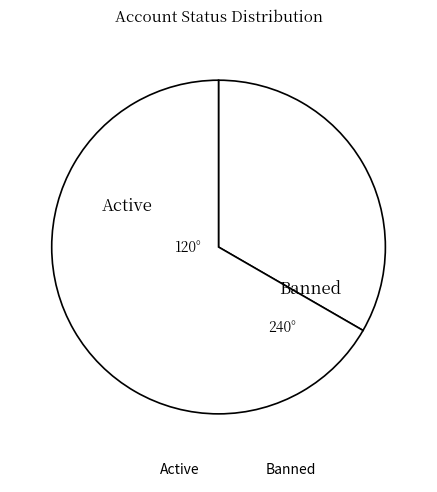

How many segments does this pie chart have?

2